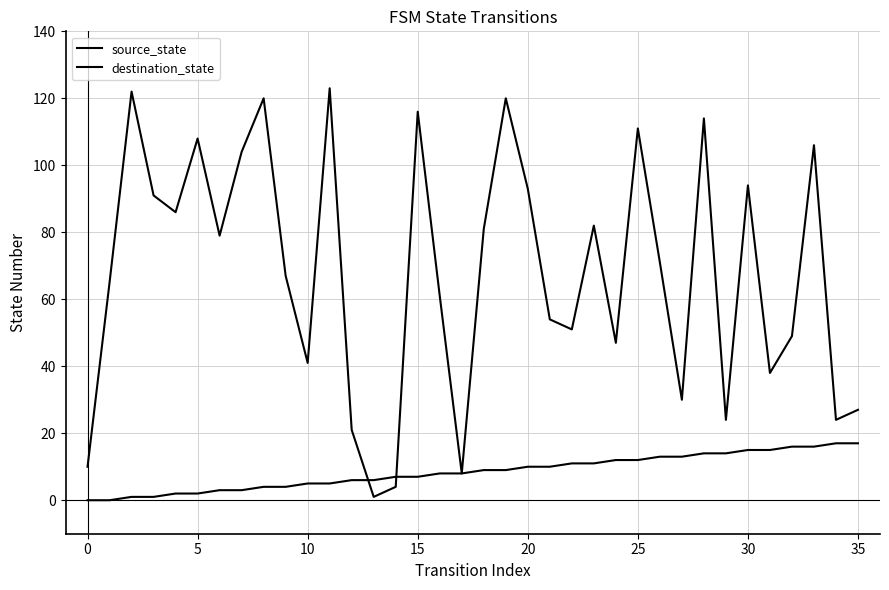

How many lines are shown in the chart?

2